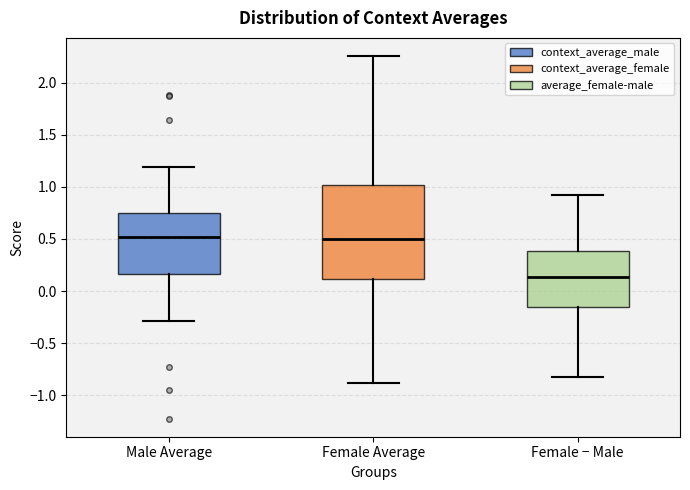

Which box has the lowest median line?

Female − Male